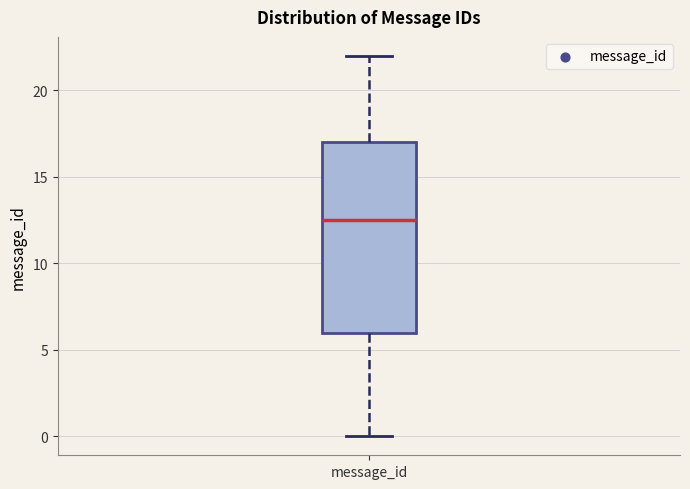

Where is the upper edge of the box for message_id on the y-axis? The values are not printed on the chart, so give them approximately, as read against the axis.

17.0